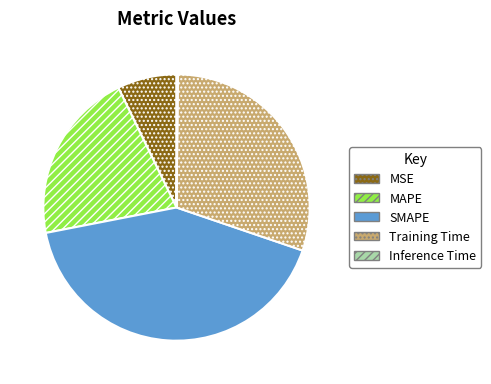

Which has a higher value, SMAPE or MSE?

SMAPE